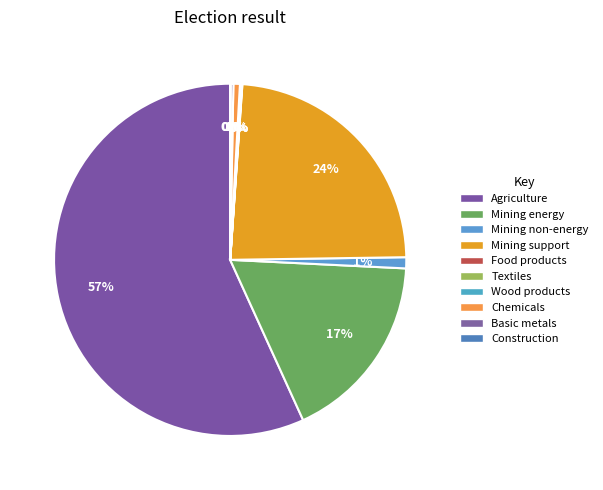

How many segments does this pie chart have?

10